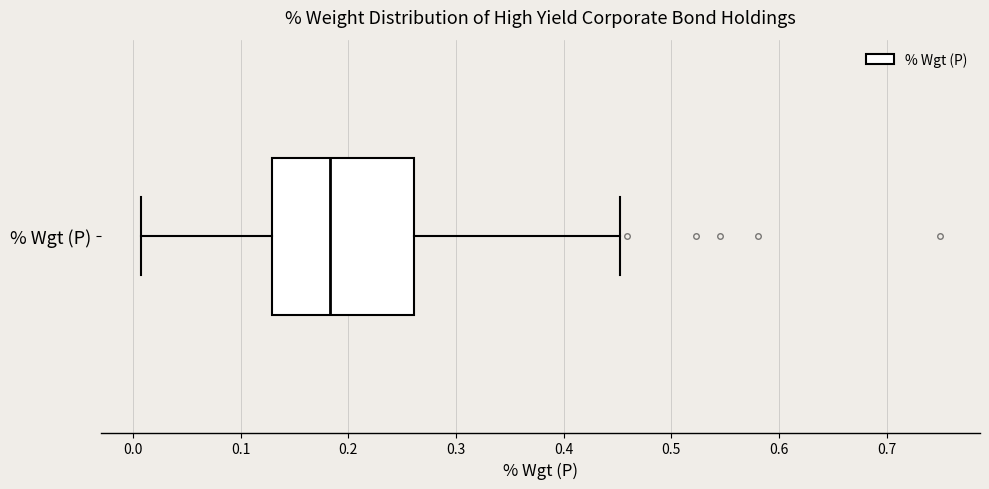

Read this box plot against the x-axis: the position of the median line, the range covered by the box, and the ends of both whiskers. The values are not printed on the chart, so give them approximately, as read against the axis.

median 0.18, box 0.13 to 0.26, whiskers 0.01 to 0.45